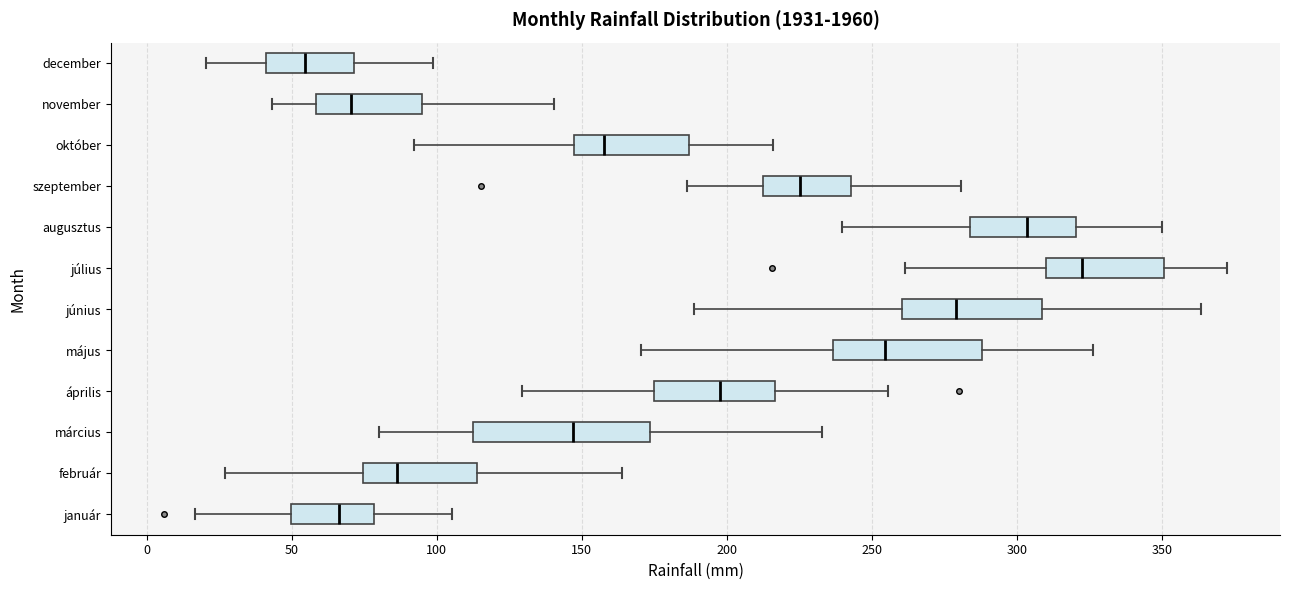

Reading bottom to top, transcribe this box plot: for each box, give where its median line is, the range the box spans, and where its two whiskers end, as read against the x-axis. The values are not printed on the chart, so give them approximately, as read against the axis.

január: median 65, box 50 to 80, whiskers 15 to 105
február: median 85, box 75 to 115, whiskers 25 to 165
március: median 145, box 115 to 175, whiskers 80 to 235
április: median 200, box 175 to 215, whiskers 130 to 255
május: median 255, box 235 to 290, whiskers 170 to 325
június: median 280, box 260 to 310, whiskers 190 to 365
július: median 320, box 310 to 350, whiskers 260 to 370
augusztus: median 305, box 285 to 320, whiskers 240 to 350
szeptember: median 225, box 210 to 245, whiskers 185 to 280
október: median 160, box 145 to 185, whiskers 90 to 215
november: median 70, box 60 to 95, whiskers 45 to 140
december: median 55, box 40 to 70, whiskers 20 to 100